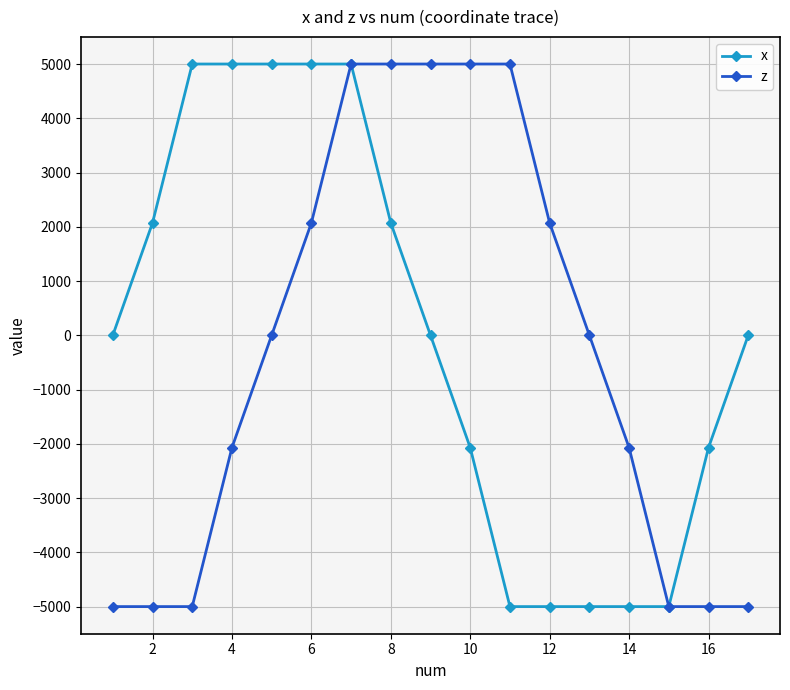

What is the value of the x point at the 4th from the left?

5000